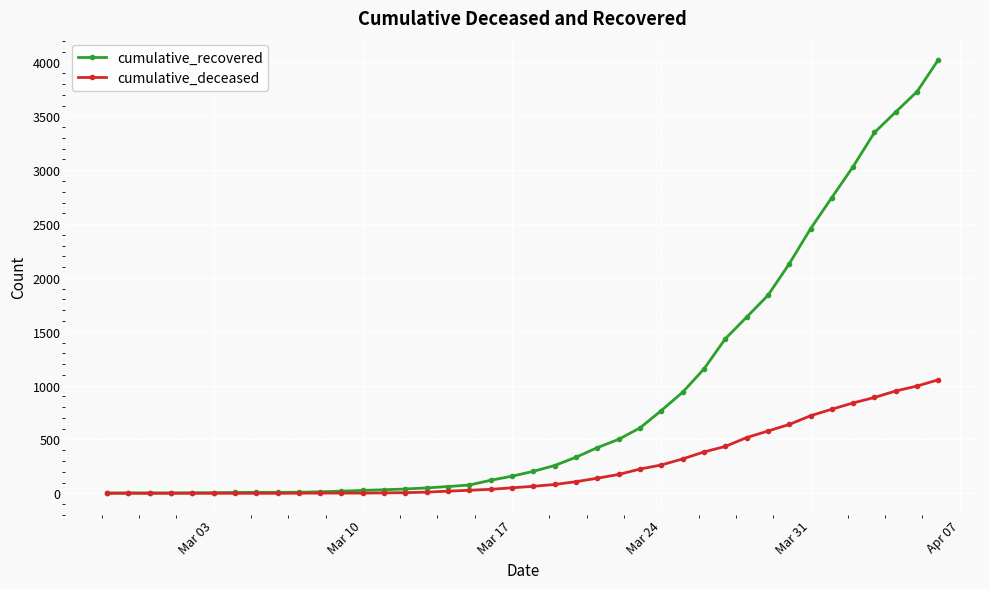

Which series has the largest range (max minus min)?

cumulative_recovered